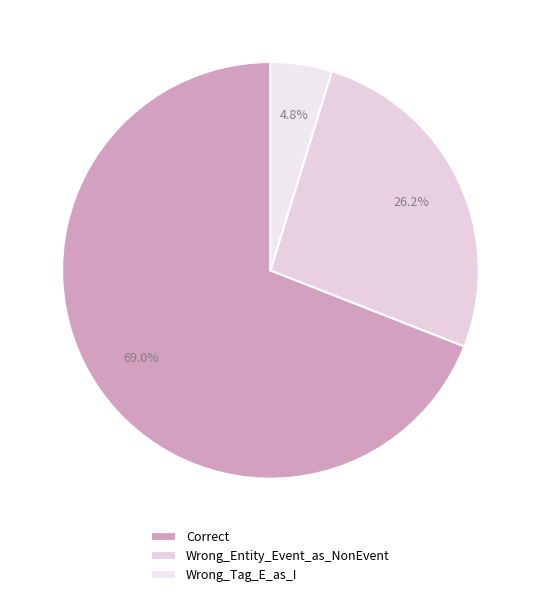

What is the smallest slice in the pie chart?

Wrong_Tag_E_as_I